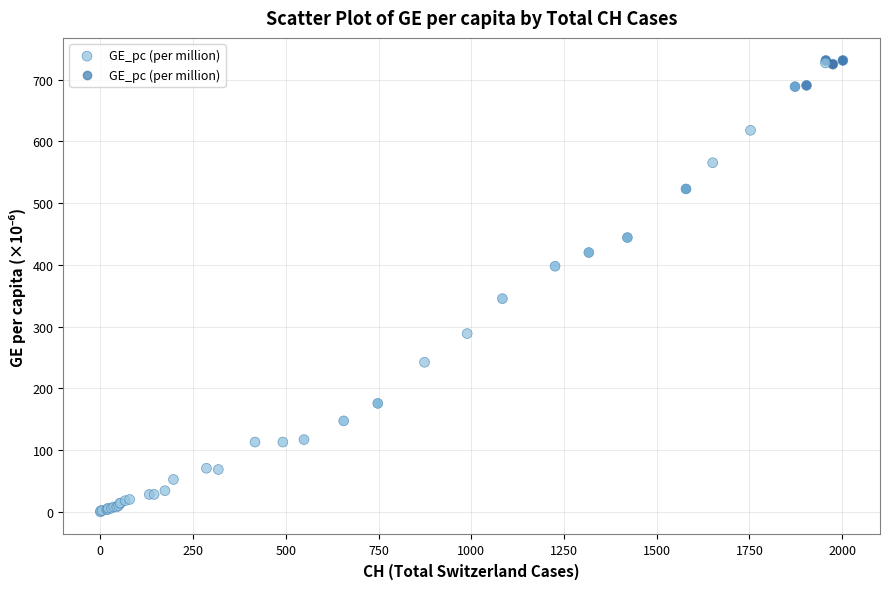

What Y value in the scatter plot is closest to 365?

345.3